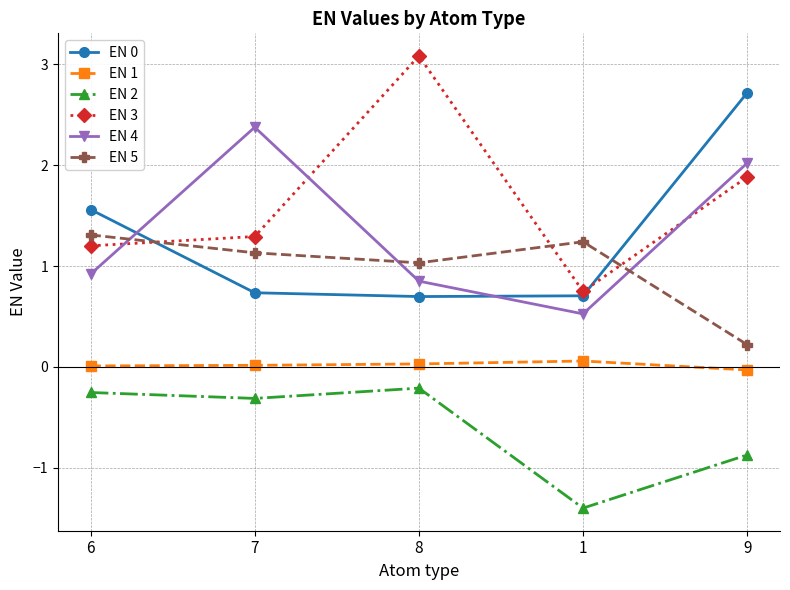

Rank the categories by EN 2 value from lowest to highest.

1, 9, 7, 6, 8